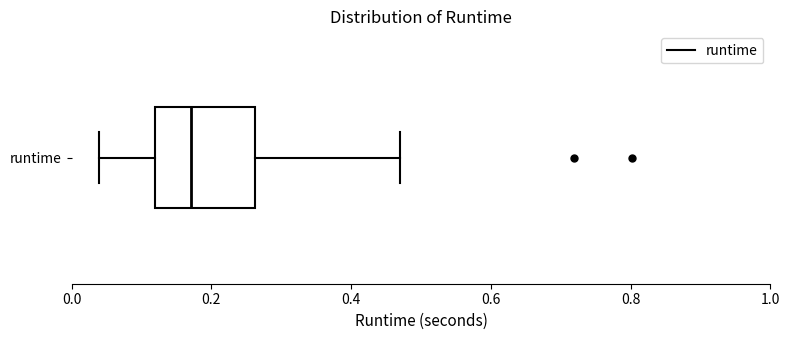

Transcribe this box plot: give where the median line is, the range the box spans, and where the two whiskers end, as read against the x-axis. The values are not printed on the chart, so give them approximately, as read against the axis.

median 0.18, box 0.12 to 0.26, whiskers 0.04 to 0.46